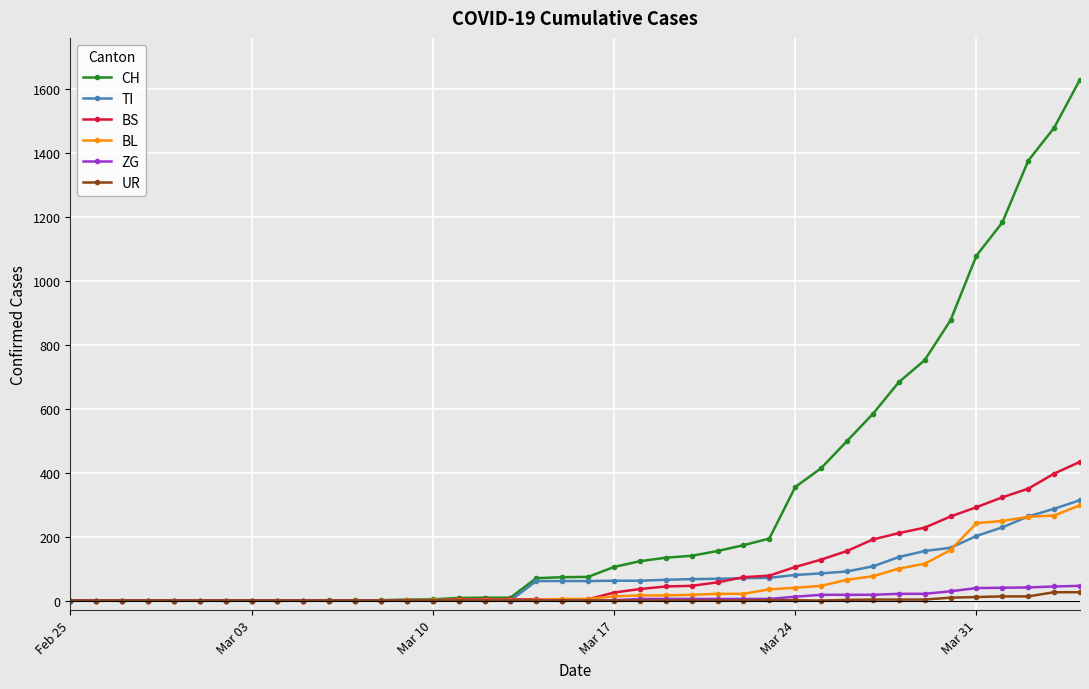

Which series has the largest total across all categories?

CH